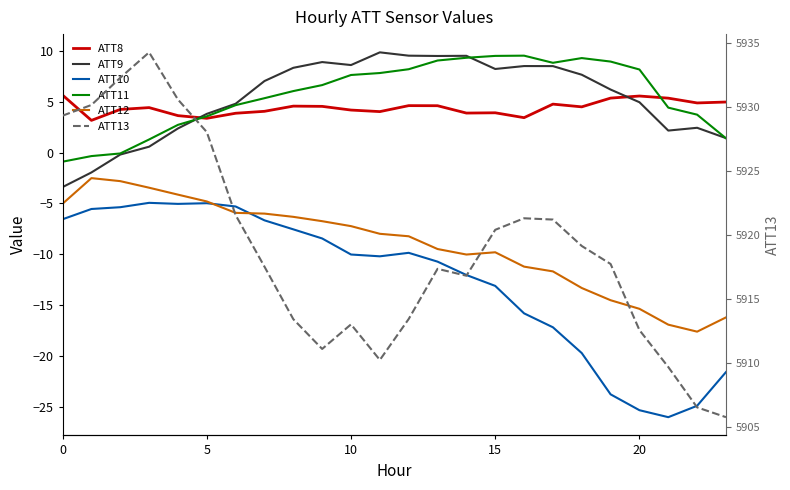

True or false: ATT8 and ATT13 cross at least once.

False